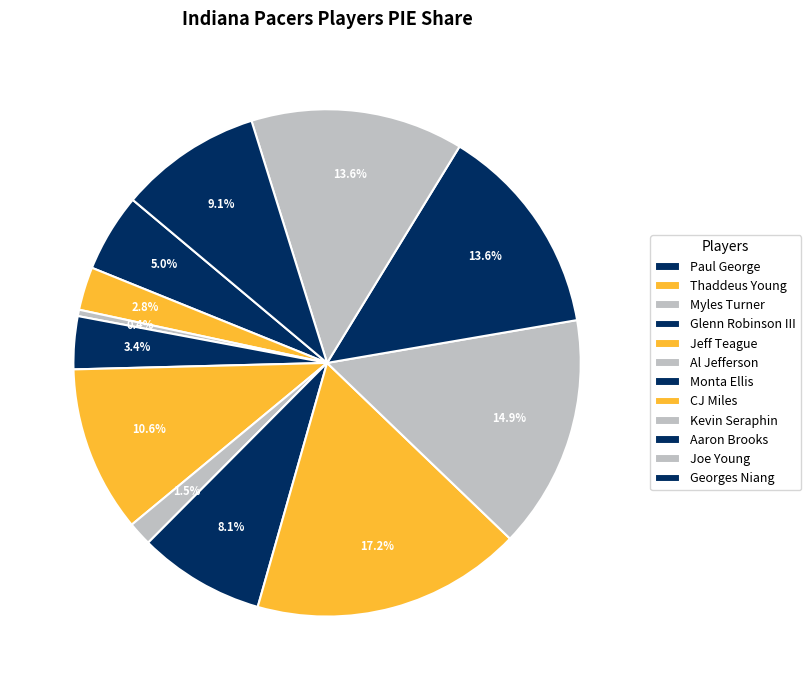

To the nearest percent, what is the combined percentage of Jeff Teague and Glenn Robinson III?

14%